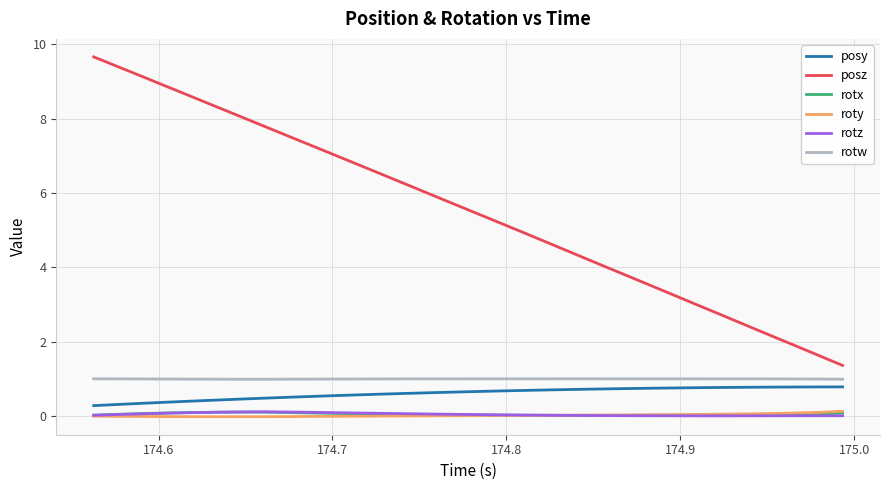

How many values in the posz series exceed 5?

18